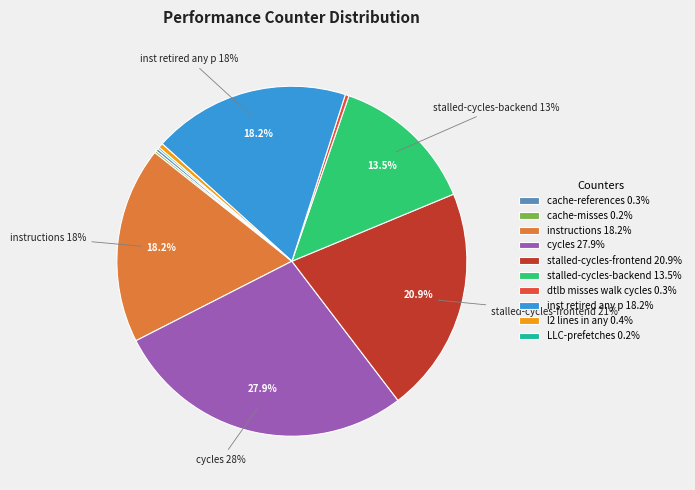

What is the total percentage of inst retired any p 18.2% and cycles 27.9%?

46.1%